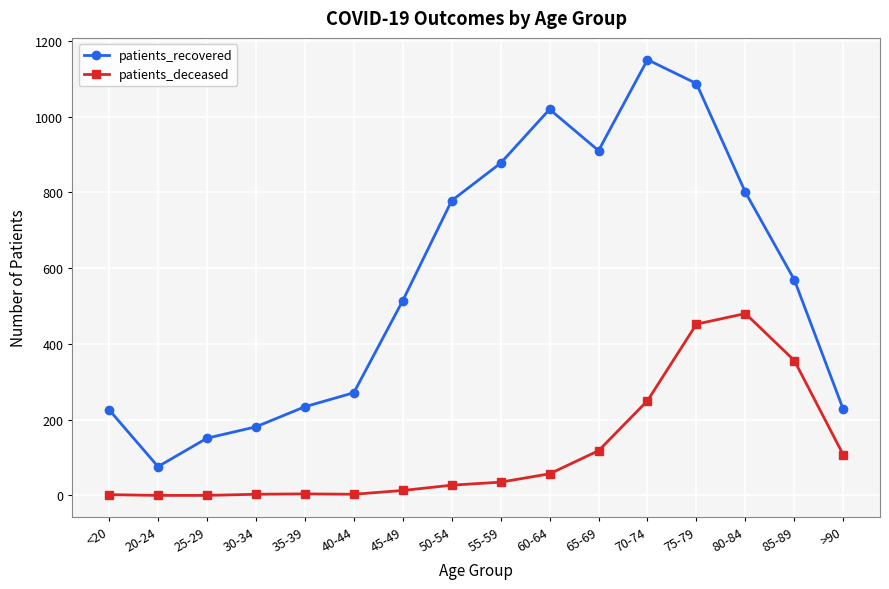

At which label does patients_recovered reach its minimum?

20-24